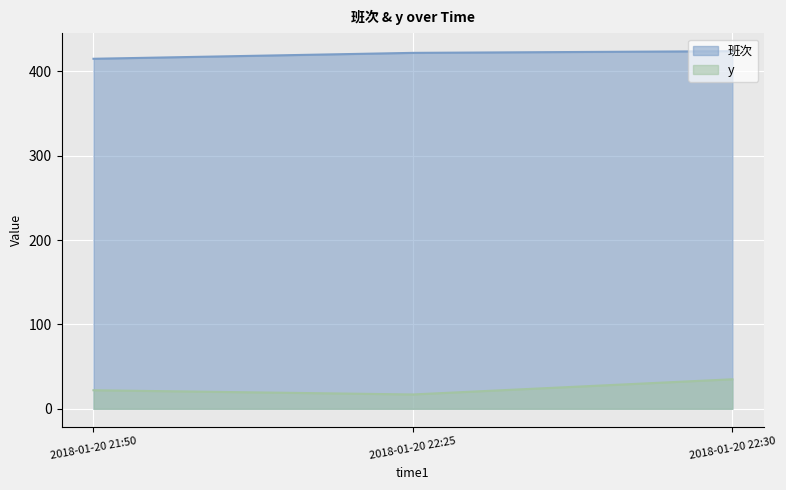

Which series has the largest total across all categories?

班次